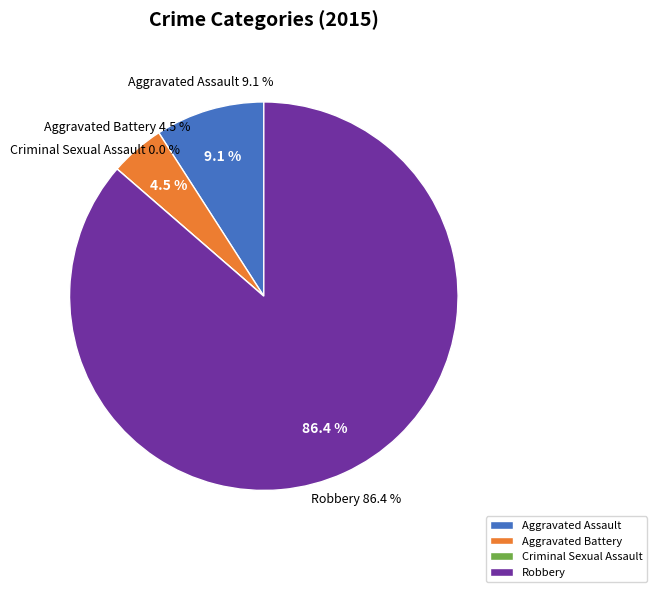

What percentage is the Aggravated Battery slice, to the nearest percent?

5%